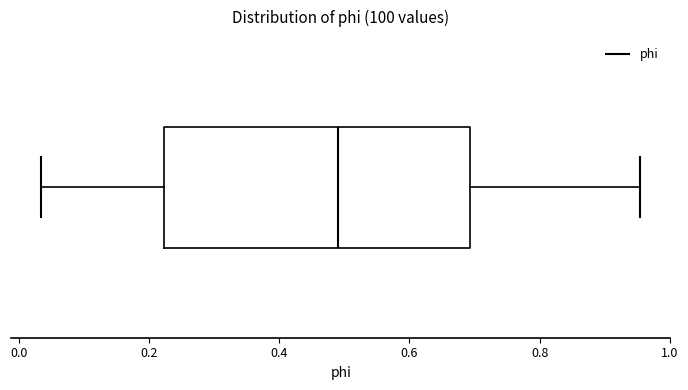

Read this box plot against the x-axis: the position of the median line, the range covered by the box, and the ends of both whiskers. The values are not printed on the chart, so give them approximately, as read against the axis.

median 0.50, box 0.22 to 0.70, whiskers 0.04 to 0.96